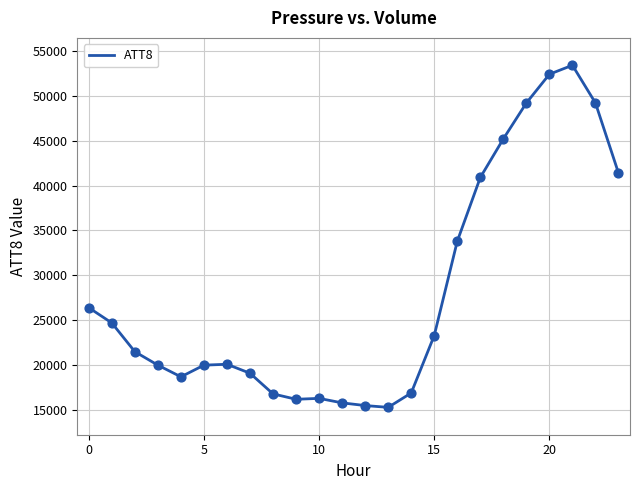

What is the difference between the maximum and minimum values?

38100